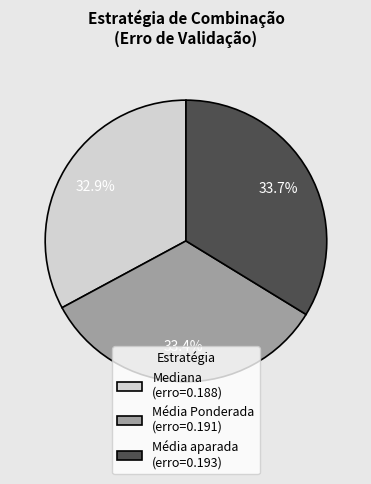

Does Média Ponderada represent more than half of the total?

No